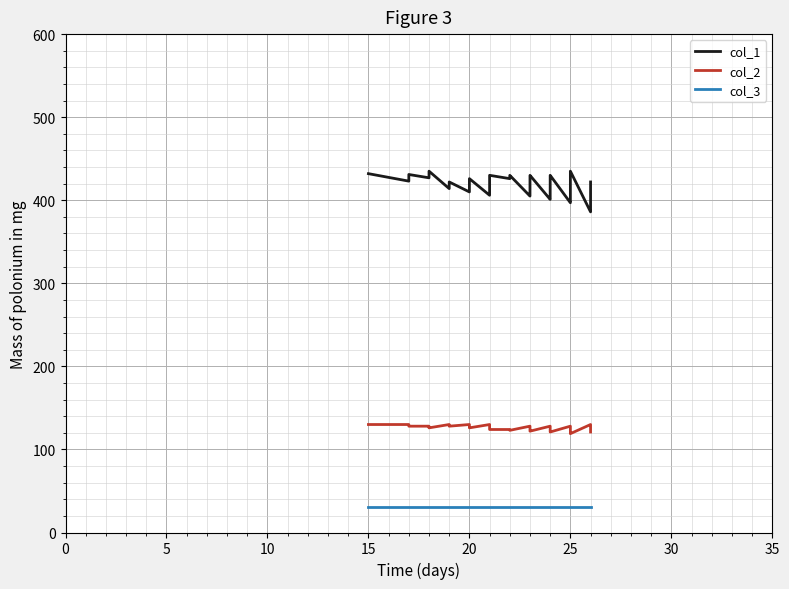

What is the value of the col_1 point at the 12th from the left?

426